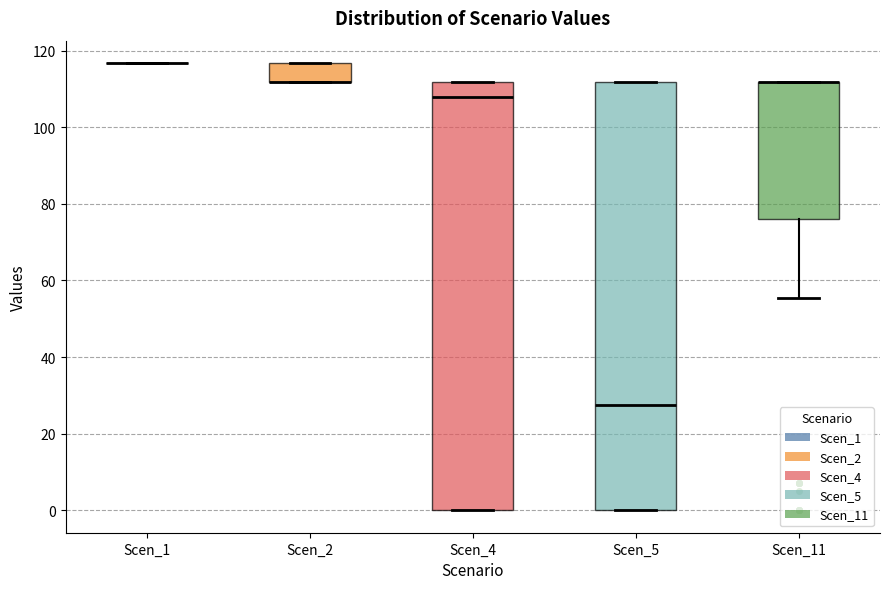

Reading left to right, transcribe this box plot: for each box, give where its median line is, the range the box spans, and where its two whiskers end, as read against the y-axis. The values are not printed on the chart, so give them approximately, as read against the axis.

Scen_1: box collapsed to a line at 116, whiskers 116 to 116
Scen_2: median 112 (drawn on the box's lower edge), box 112 to 116, whiskers 112 to 116
Scen_4: median 108, box 0 to 112, whiskers 0 to 112
Scen_5: median 28, box 0 to 112, whiskers 0 to 112
Scen_11: median 112 (drawn on the box's upper edge), box 76 to 112, whiskers 56 to 112